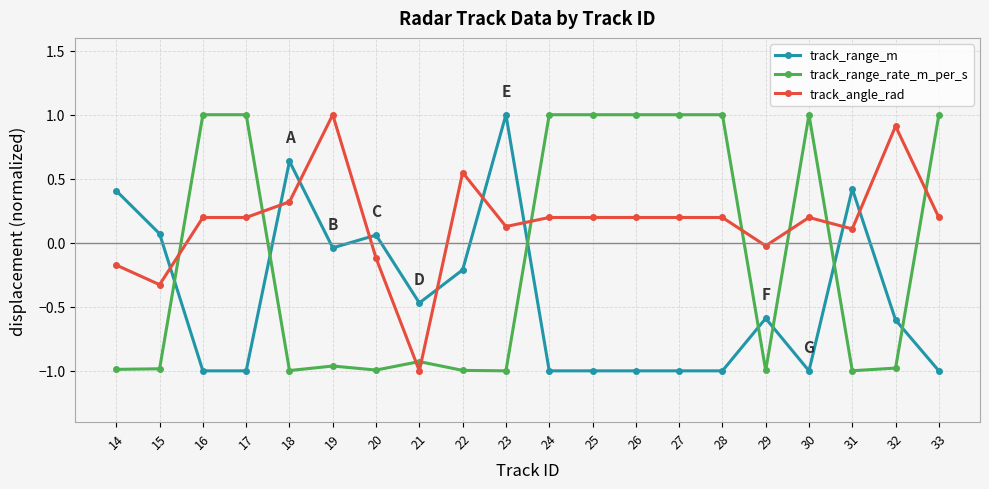

List the series in order of their overall mean, highest first.

track_angle_rad, track_range_rate_m_per_s, track_range_m